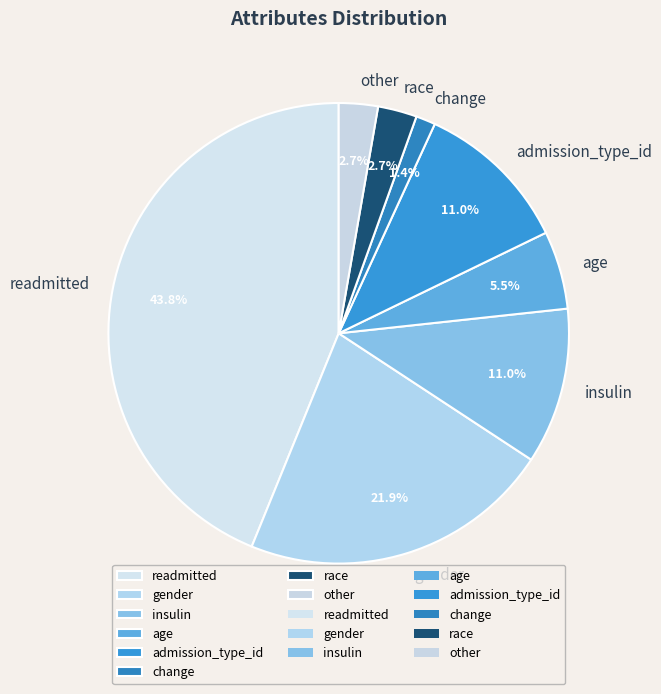

Count the number of slices in the pie.

8